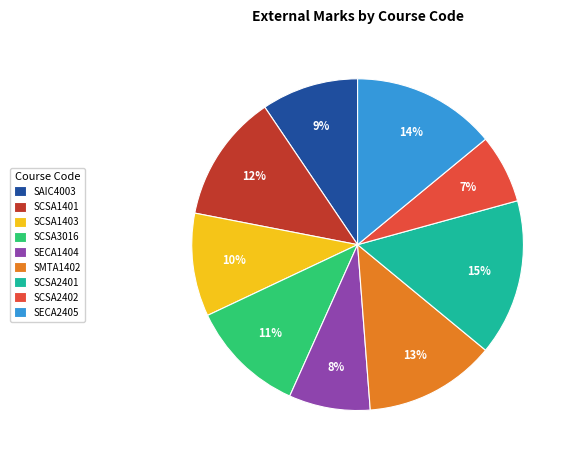

The SCSA1401 slice represents 1% of the pie. True or false?

False